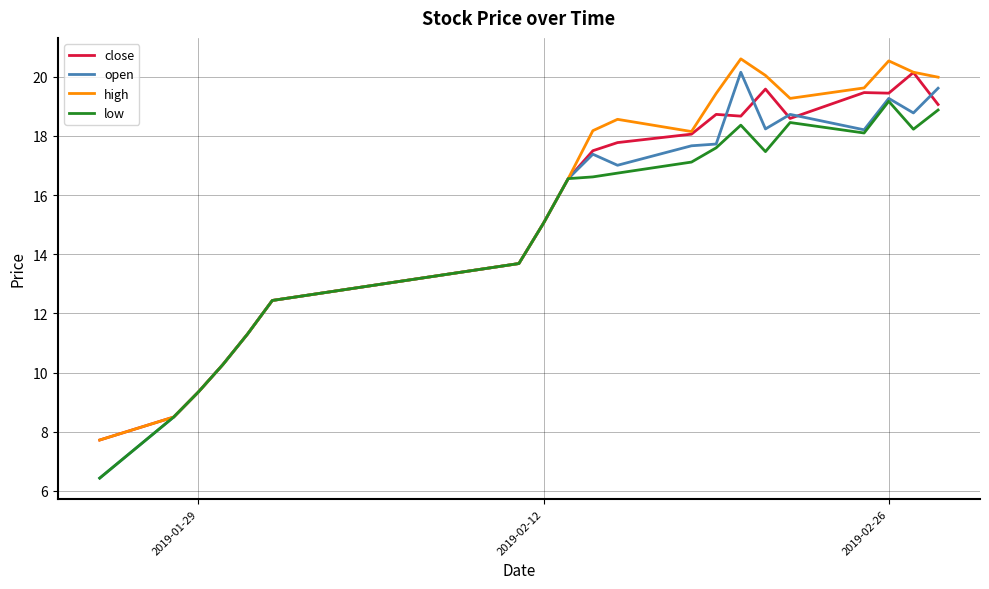

Rank the series by their average value, from lowest to highest.

low, open, close, high